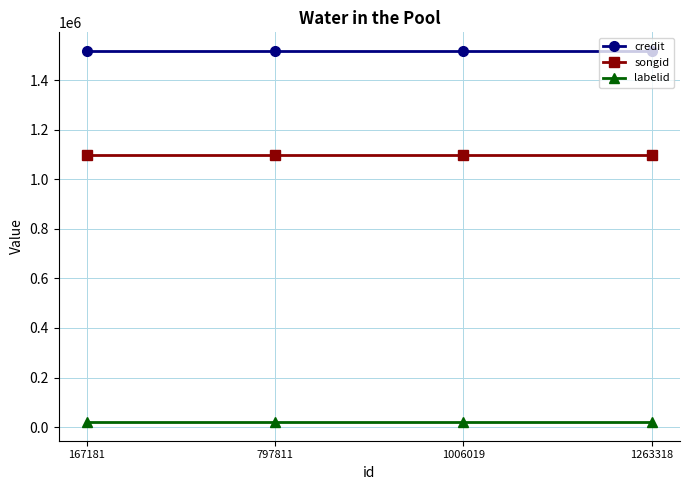

The value of songid at 797811 is 1949851. True or false?

False